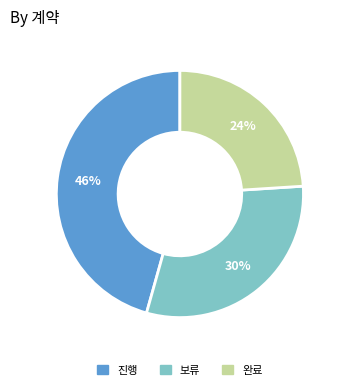

To the nearest percent, what portion does 진행 represent?

46%